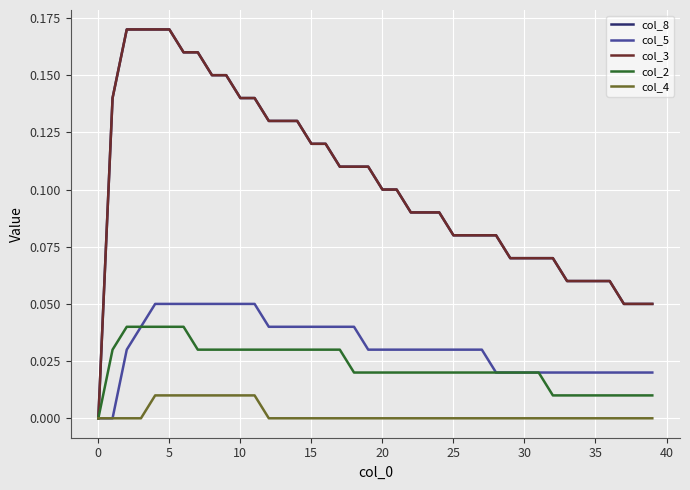

At which label does col_2 reach its peak?

5